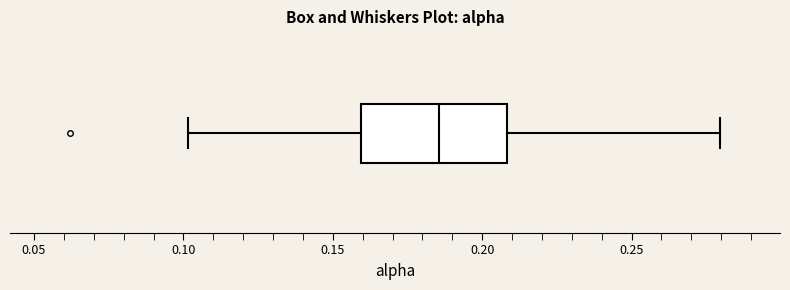

Where is the right edge of the box on the x-axis? The values are not printed on the chart, so give them approximately, as read against the axis.

0.210